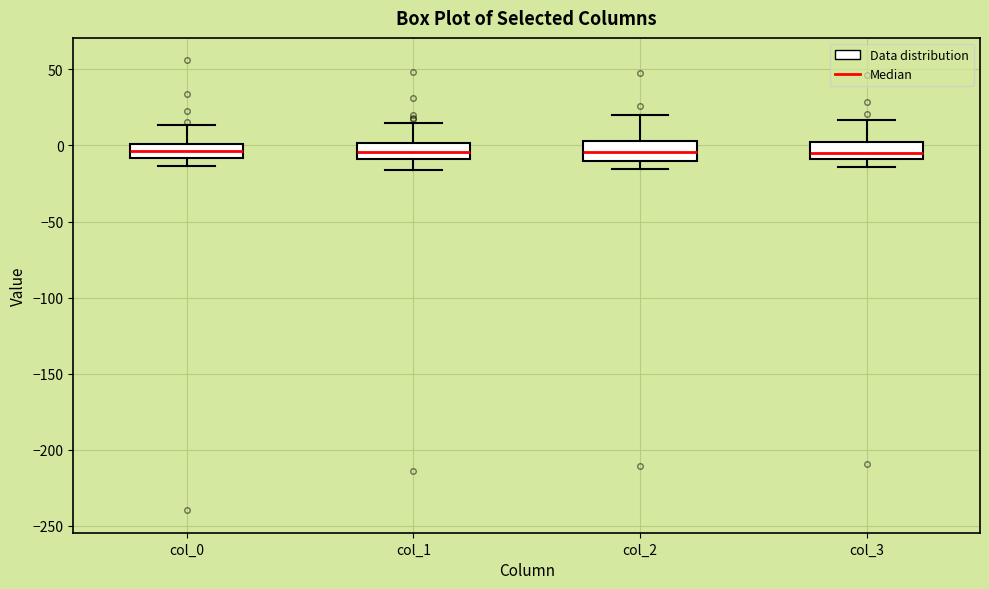

Reading left to right, transcribe this box plot: for each box, give where its median line is, the range the box spans, and where its two whiskers end, as read against the y-axis. The values are not printed on the chart, so give them approximately, as read against the axis.

col_0: median -5, box -10 to 0, whiskers -15 to 15
col_1: median -5, box -10 to 0, whiskers -15 to 15
col_2: median -5, box -10 to 5, whiskers -15 to 20
col_3: median -5, box -10 to 0, whiskers -15 to 15